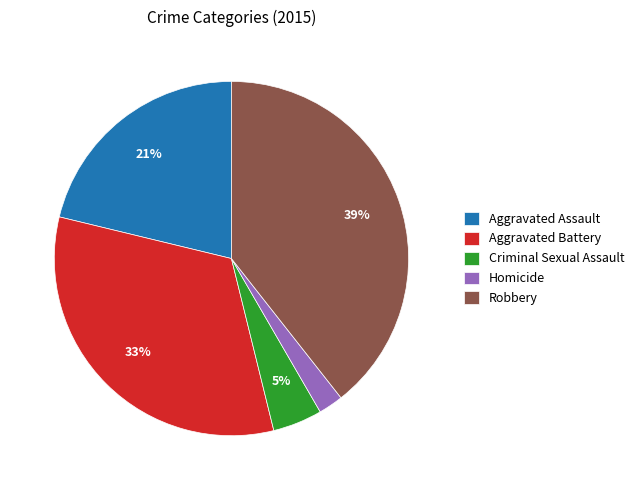

How many segments does this pie chart have?

5